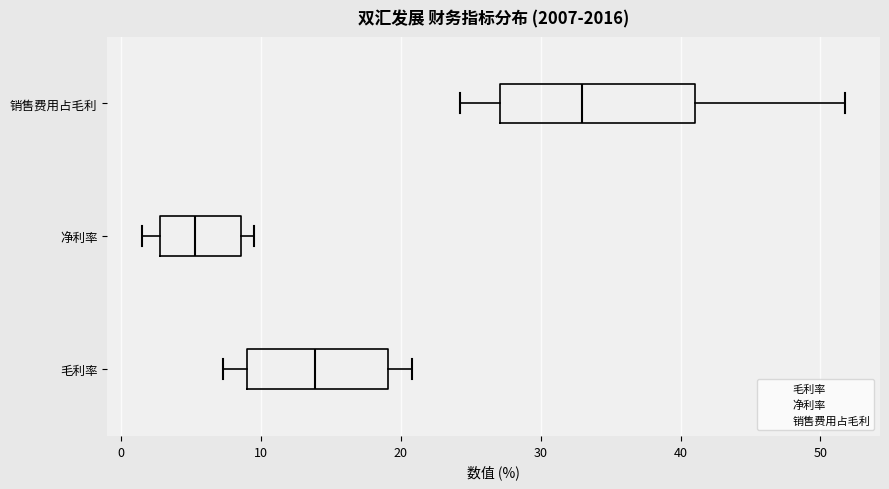

Comparing the boxes themselves (not the whiskers), which one is the widest?

销售费用占毛利